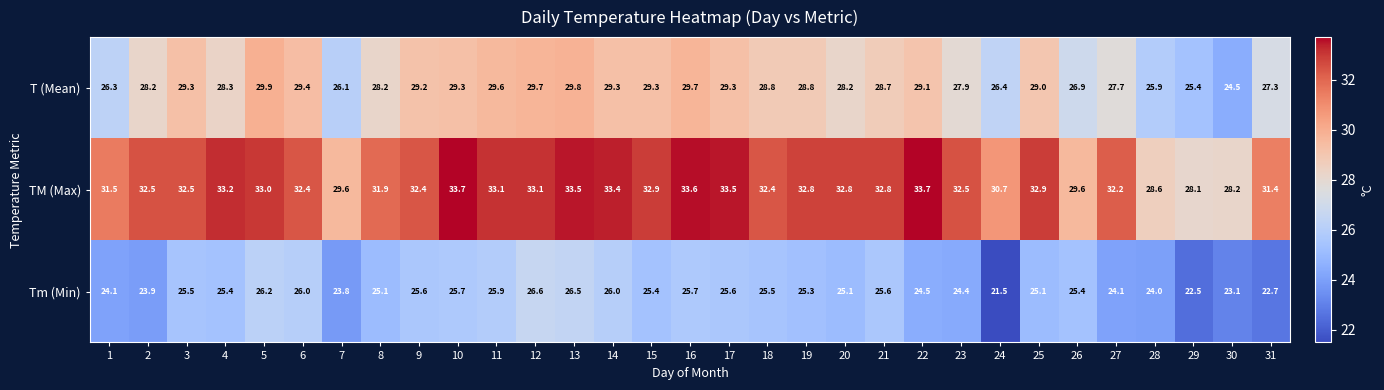

At which label does Tm (Min) first exceed 25?

3